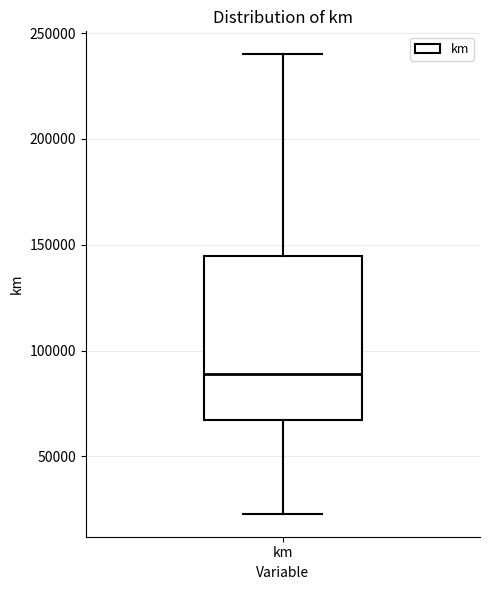

Read this box plot against the y-axis: the position of the median line, the range covered by the box, and the ends of both whiskers. The values are not printed on the chart, so give them approximately, as read against the axis.

median 90000, box 65000 to 145000, whiskers 25000 to 240000